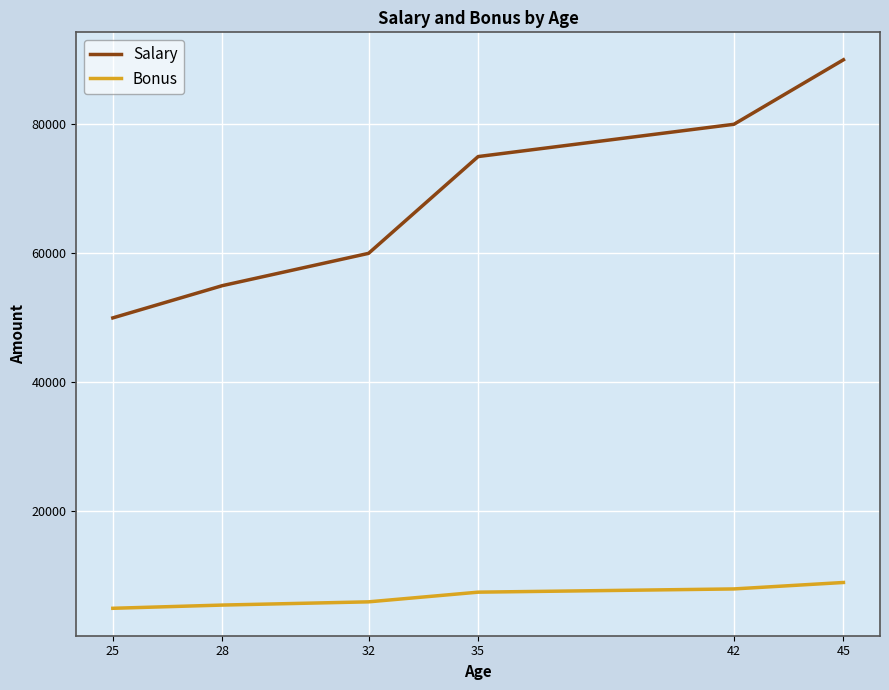

What is the lowest value of the Bonus series?

5000